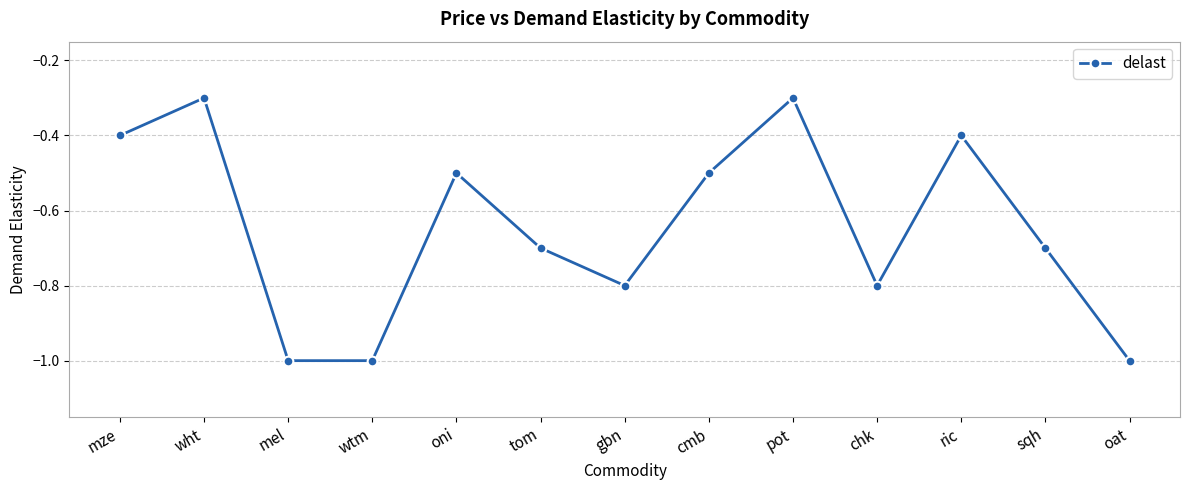

Is it true that the value at oni is -0.5?

True